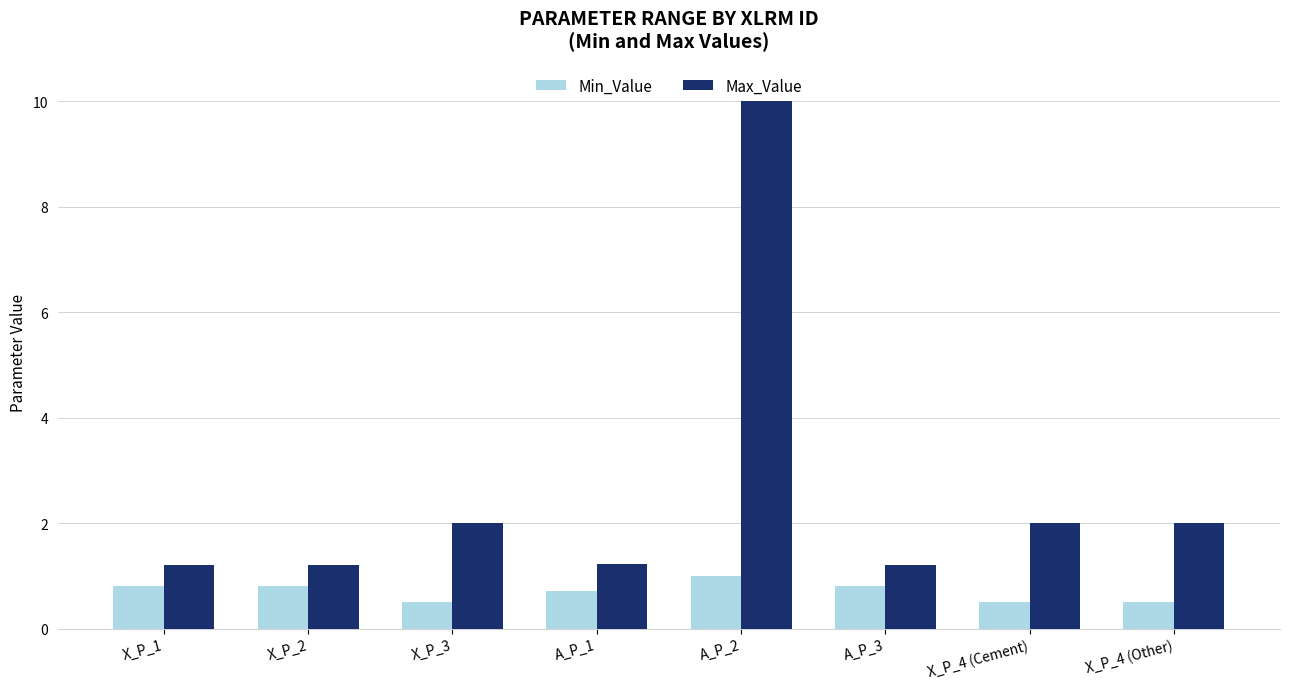

What is the sum of the Min_Value values at X_P_2 and X_P_1?

1.6